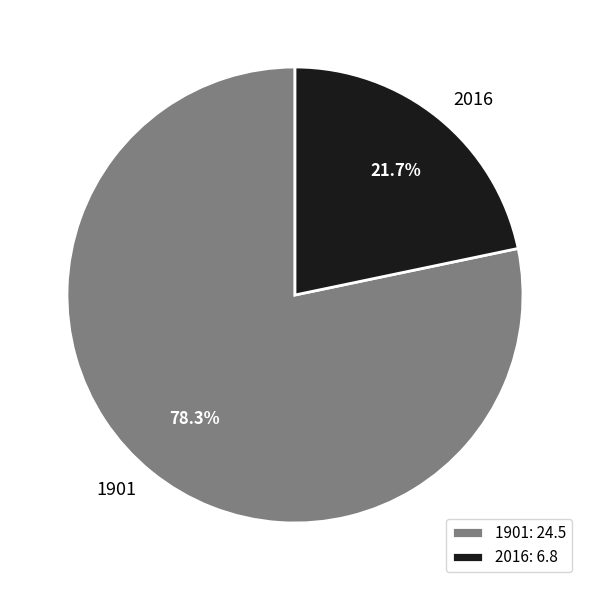

To the nearest percent, what is the difference between the largest and smallest slice percentages?

57%